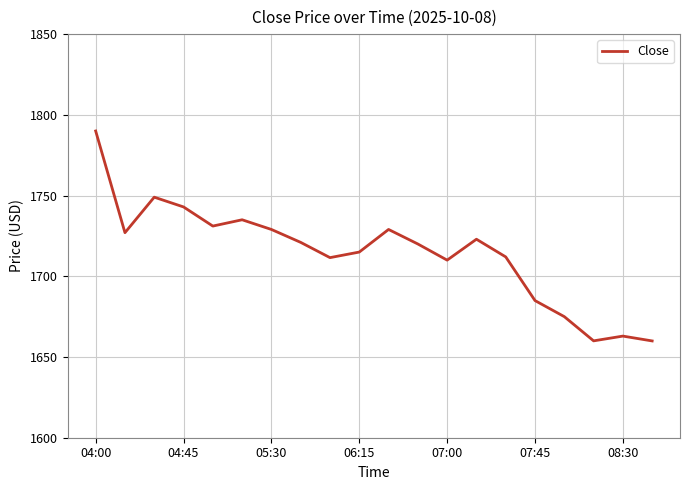

What is the smallest value displayed?

1659.9